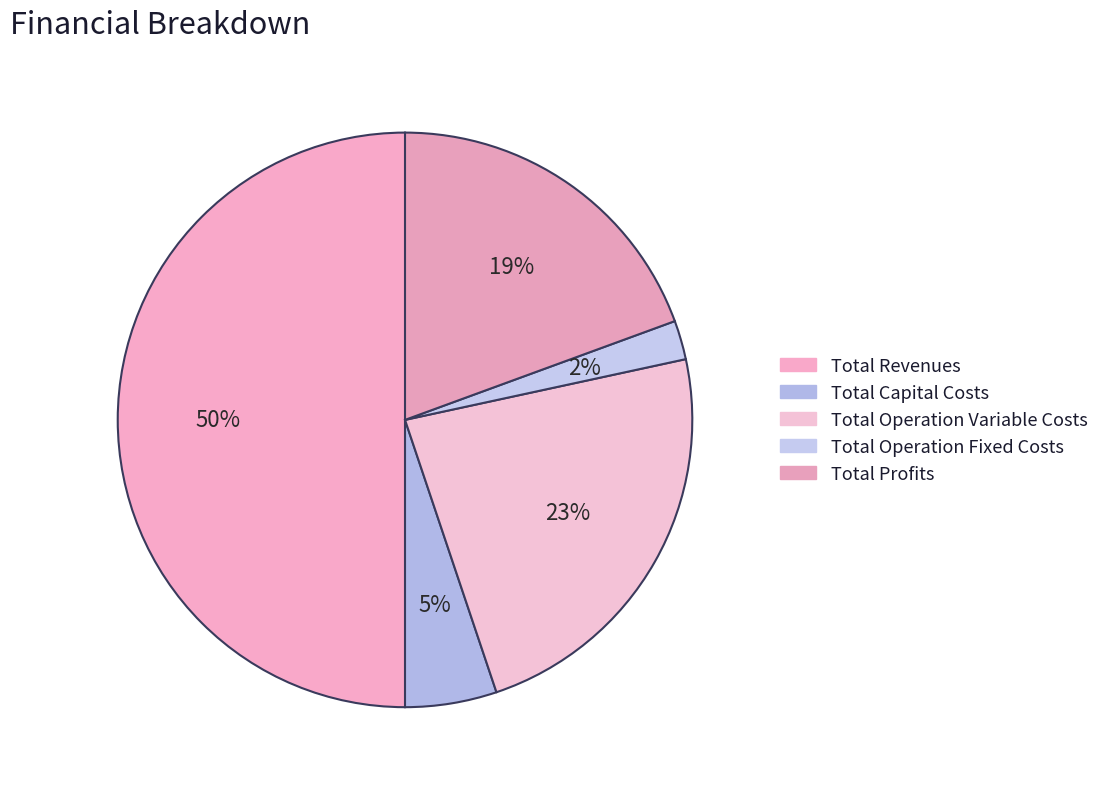

Is Total Revenues the majority of the pie?

No